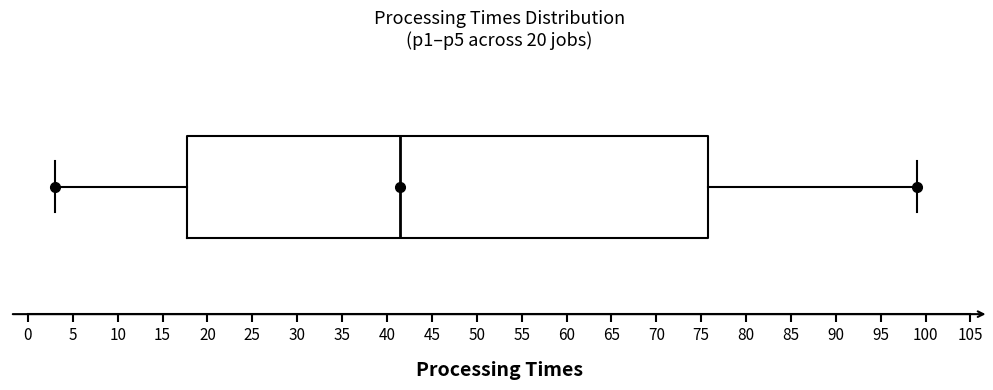

Read this box plot against the x-axis: the position of the median line, the range covered by the box, and the ends of both whiskers. The values are not printed on the chart, so give them approximately, as read against the axis.

median 41.5, box 18.0 to 76.0, whiskers 3.0 to 99.0